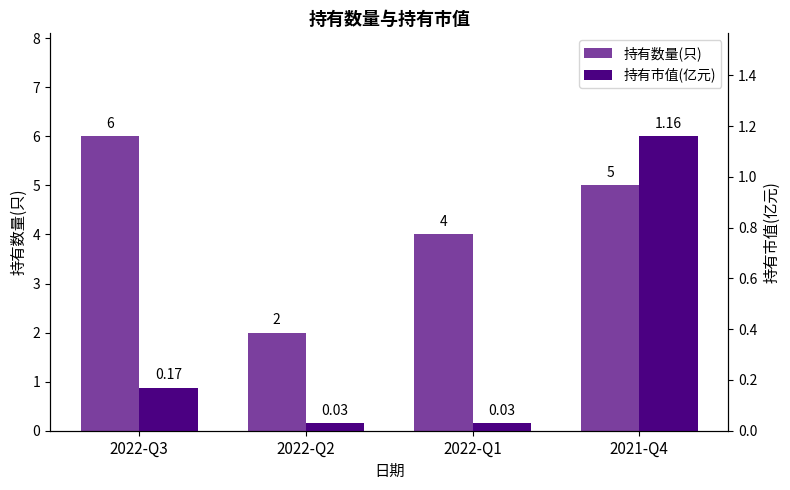

At which label does 持有数量(只) first exceed 5?

2022-Q3